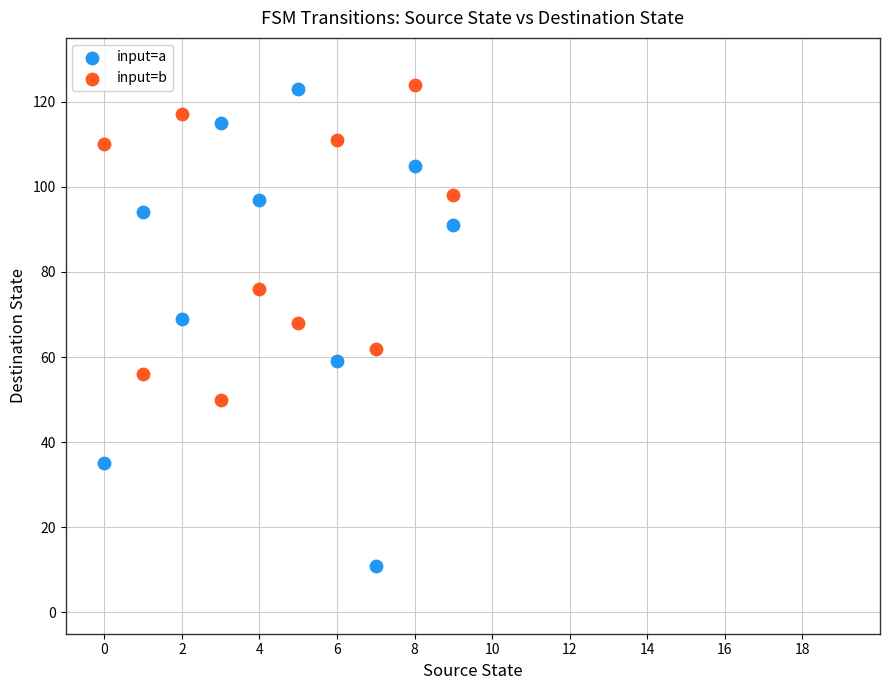

Which series contains the lowest Y value?

input=a